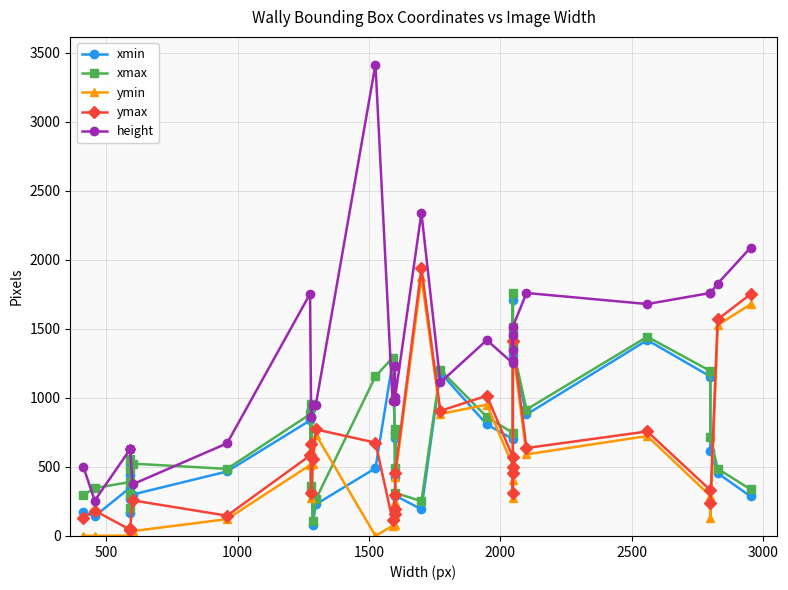

List the series in order of their peak value, lowest first.

xmin, xmax, ymin, ymax, height